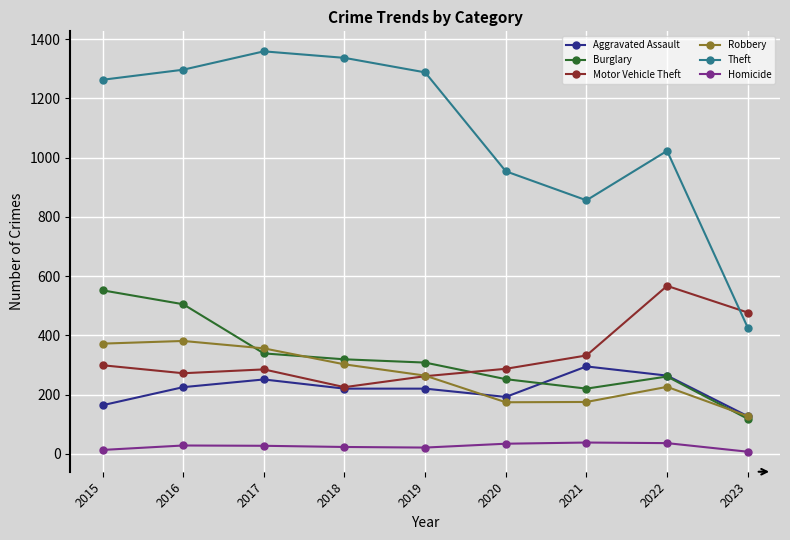

What is the average value of the Robbery series?

264